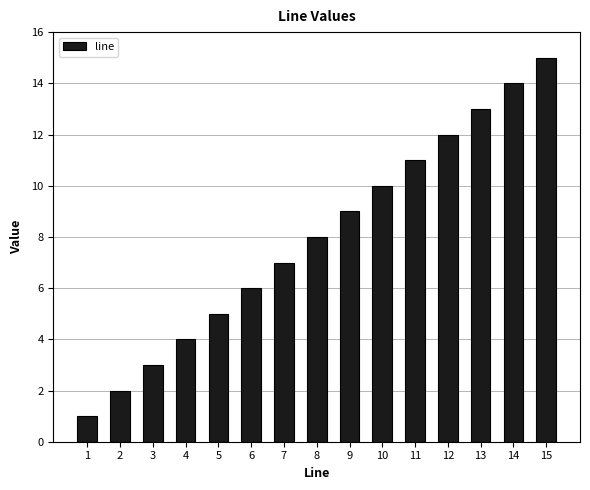

Approximately how many times larger is the value at 6 compared to 4?

1.5